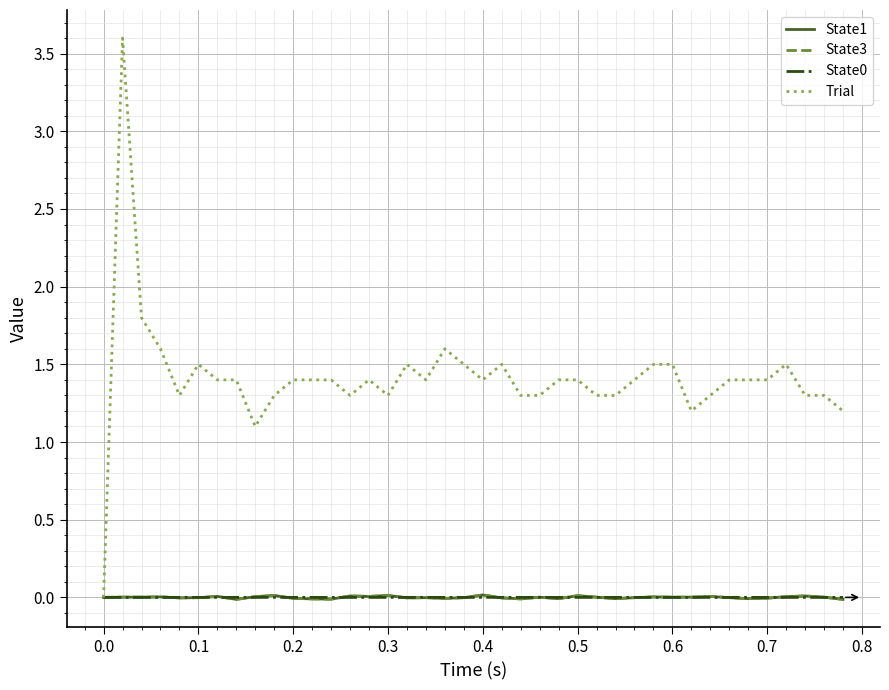

Does the chart display data point markers on the line(s)?

No